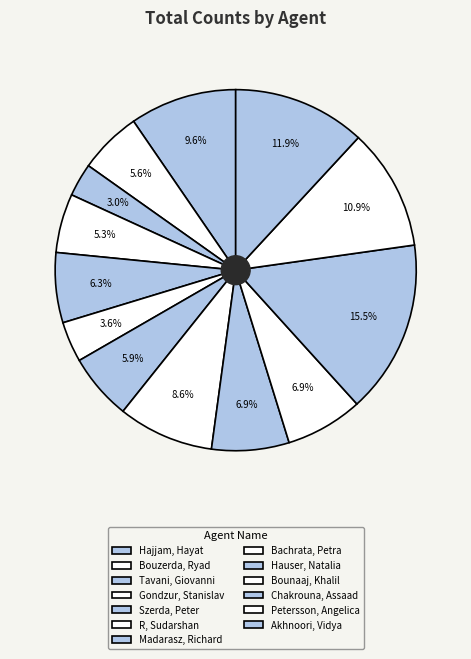

How many slices are in this pie chart?

13